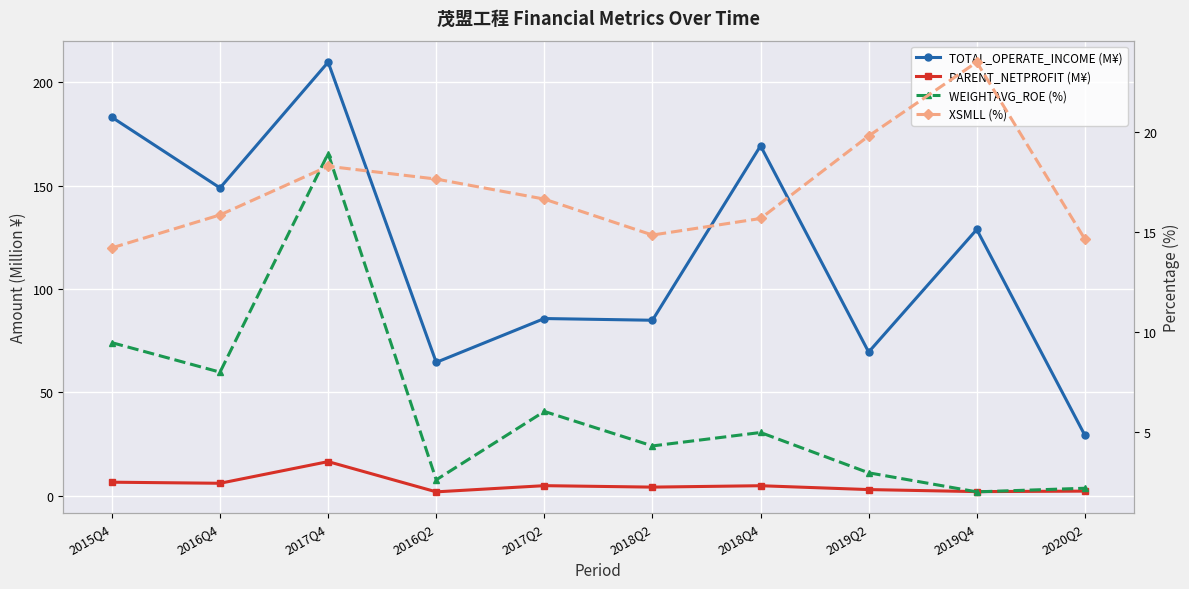

What is the maximum value shown in the chart?

209.6